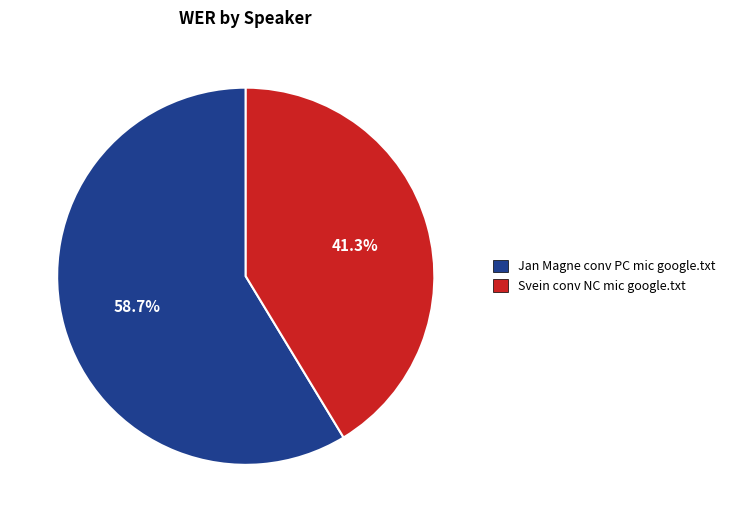

The Jan Magne conv PC mic google.txt slice represents 59% of the pie. True or false?

True